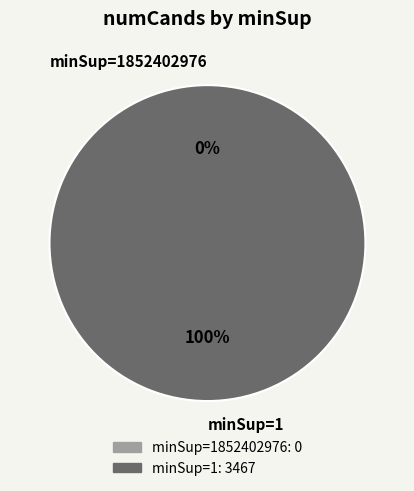

What is the change in value from minSup=1852402976 to minSup=1?

+3467